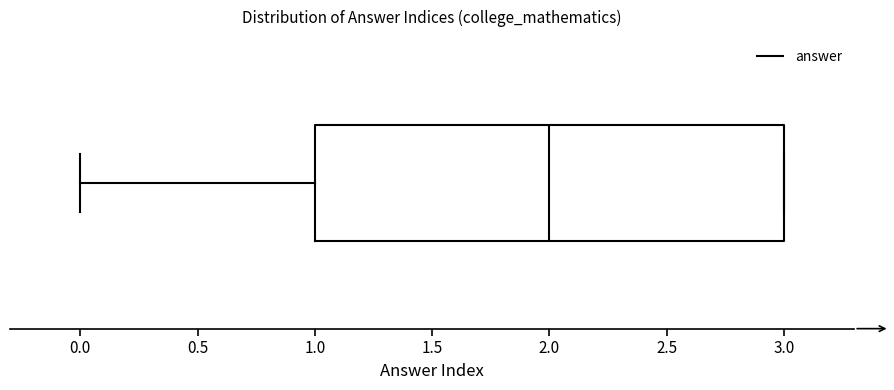

Where is the right edge of the box on the x-axis? The values are not printed on the chart, so give them approximately, as read against the axis.

3